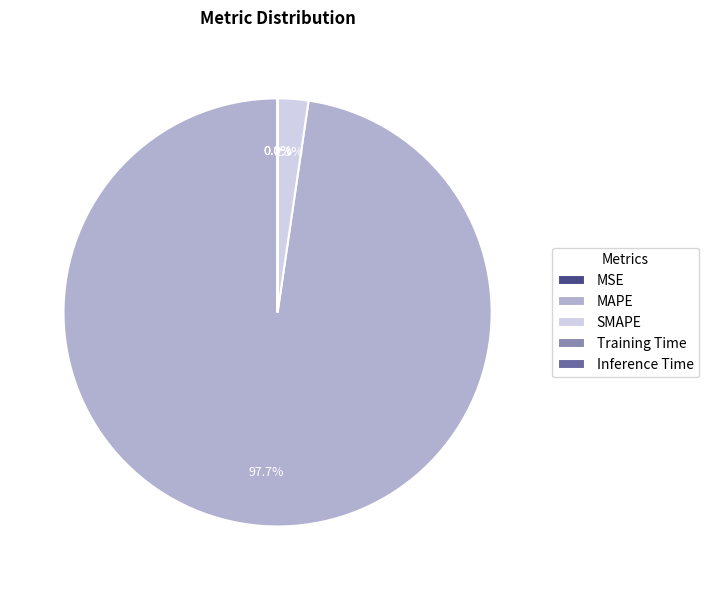

Which category has the biggest portion of the pie?

MAPE